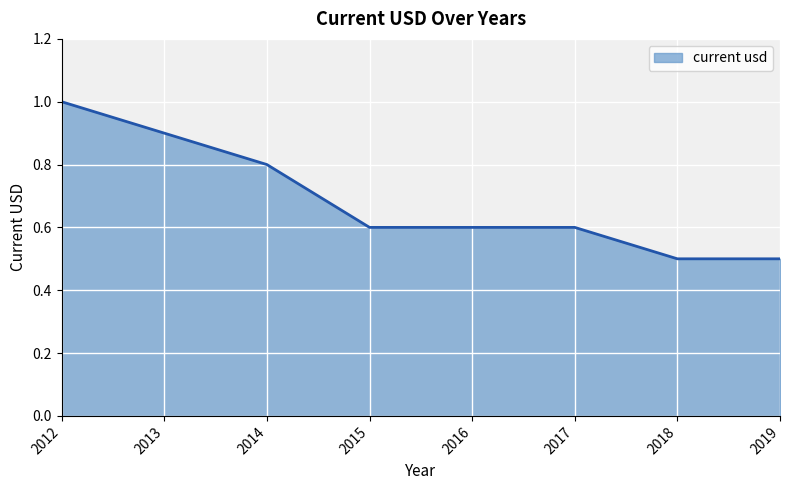

How many lines are shown in the chart?

1